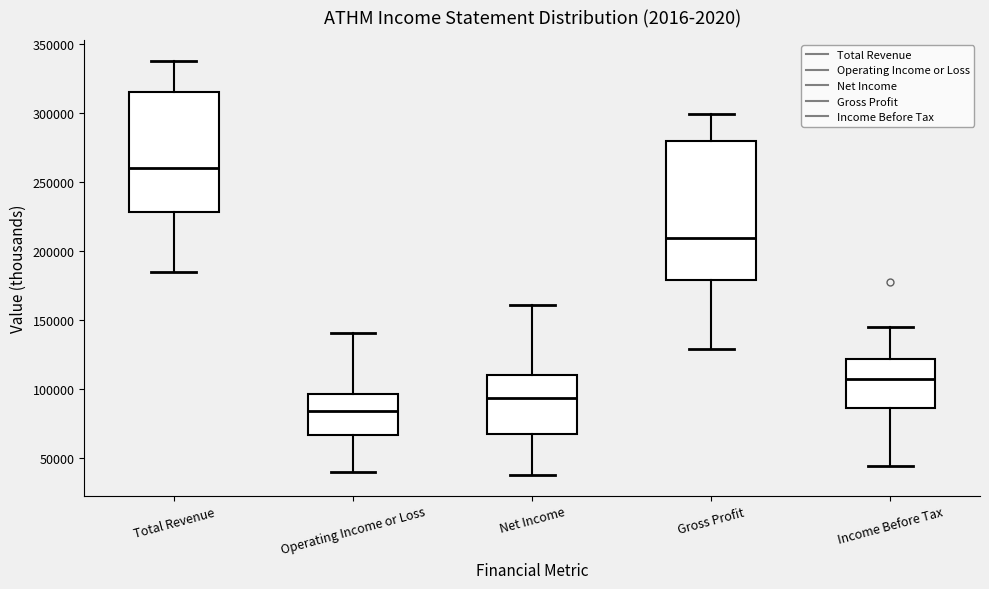

Which box is the tallest, from its lower edge to its upper edge?

Gross Profit